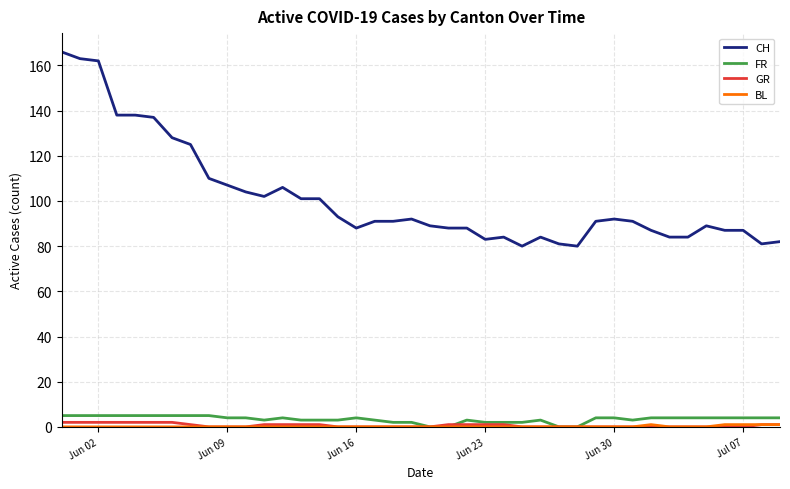

Which series has the widest spread of values?

CH